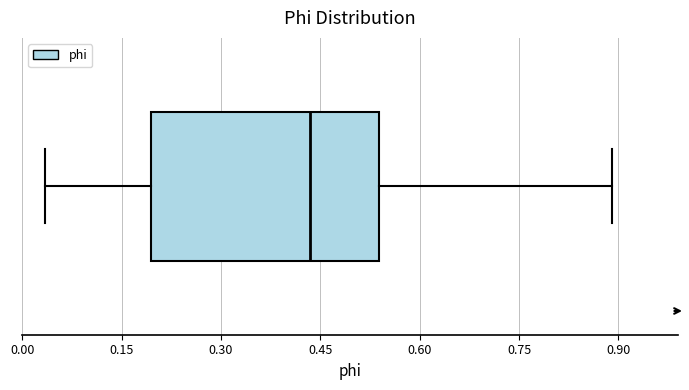

Transcribe this box plot: give where the median line is, the range the box spans, and where the two whiskers end, as read against the x-axis. The values are not printed on the chart, so give them approximately, as read against the axis.

median 0.44, box 0.20 to 0.54, whiskers 0.04 to 0.90